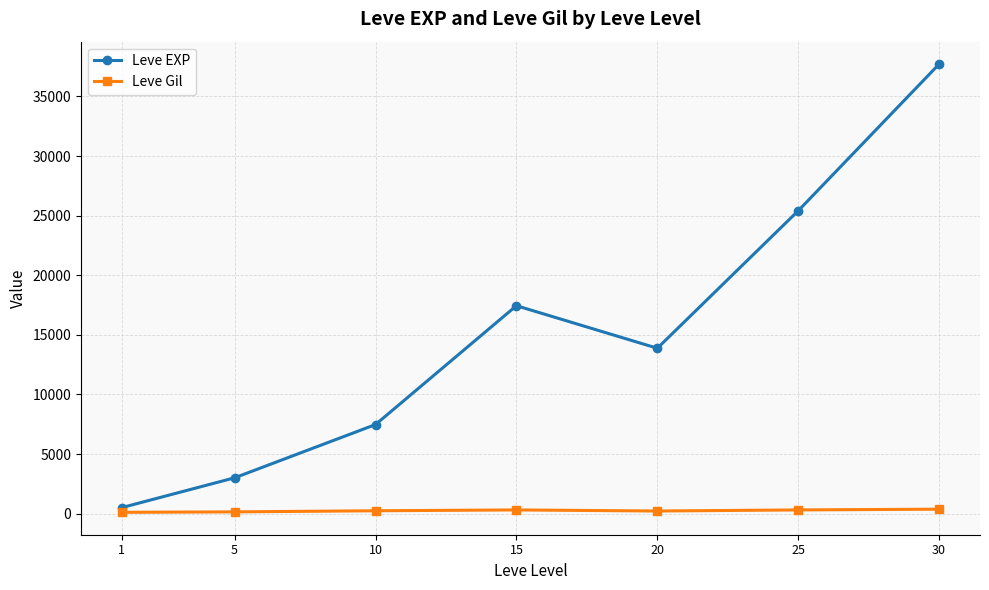

Read the Leve Gil value at 1.

113.0